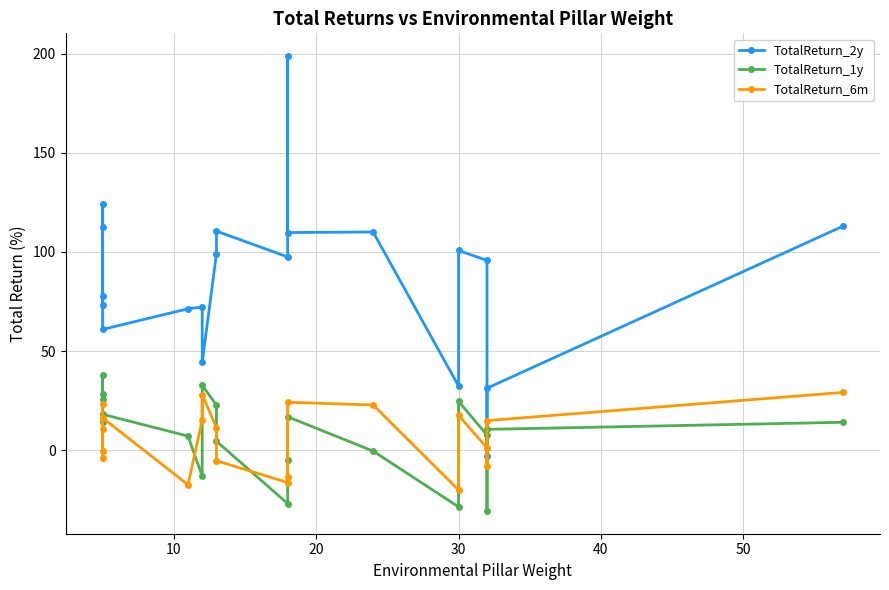

In TotalReturn_2y, how many points are lower than both neighbors (excluding endpoints)?

7